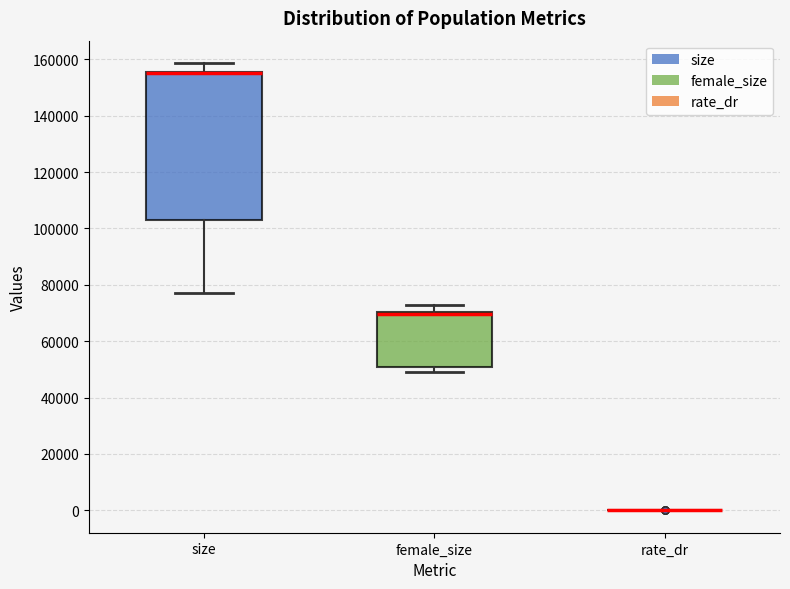

Reading left to right, transcribe this box plot: for each box, give where its median line is, the range the box spans, and where its two whiskers end, as read against the y-axis. The values are not printed on the chart, so give them approximately, as read against the axis.

size: median 156000 (drawn on the box's upper edge), box 102000 to 156000, whiskers 76000 to 158000
female_size: median 70000 (drawn on the box's upper edge), box 50000 to 70000, whiskers 50000 (just below the box's lower edge) to 72000
rate_dr: box collapsed to a line at 0, whiskers 0 to 0